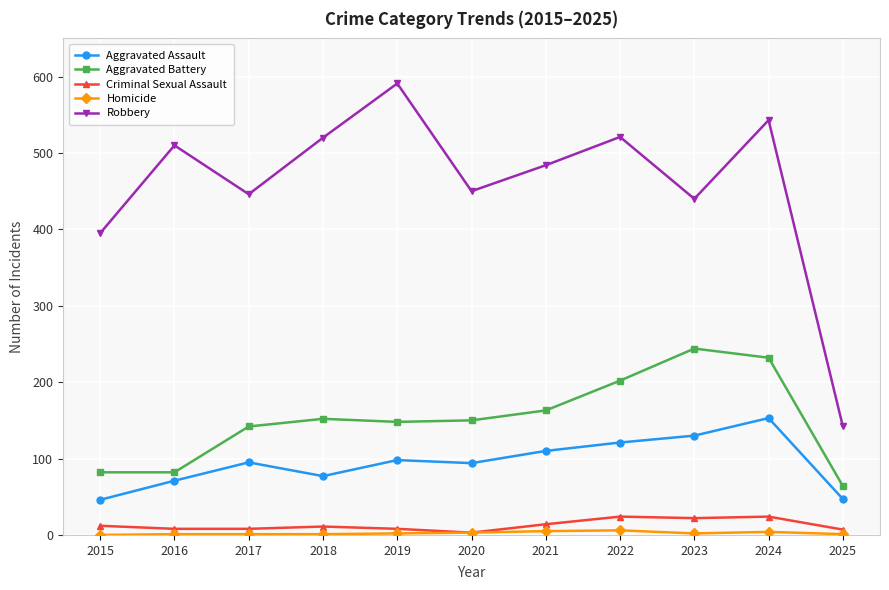

True or false: Criminal Sexual Assault has more than 1 points higher than both neighbors.

True